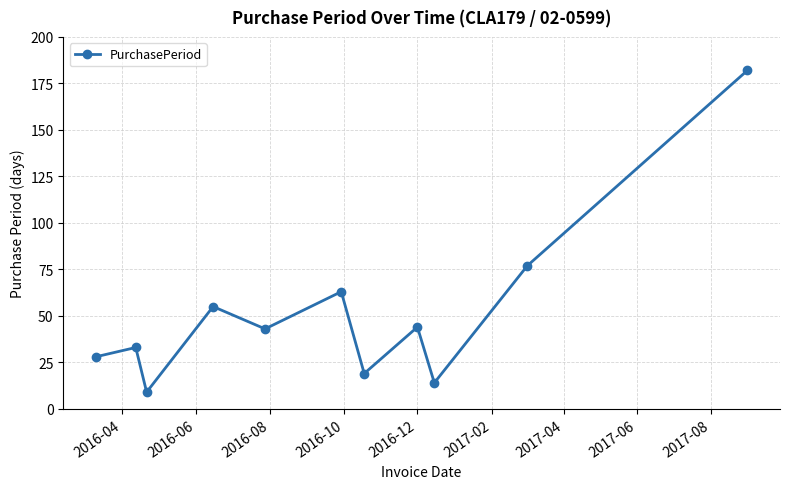

True or false: there are more than 0 points higher than both neighbors.

True